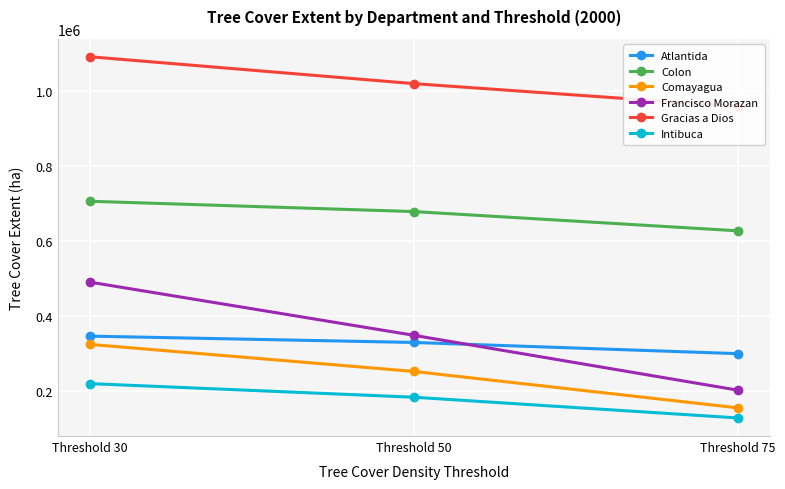

The value of Comayagua at Threshold 50 is 252045. True or false?

True